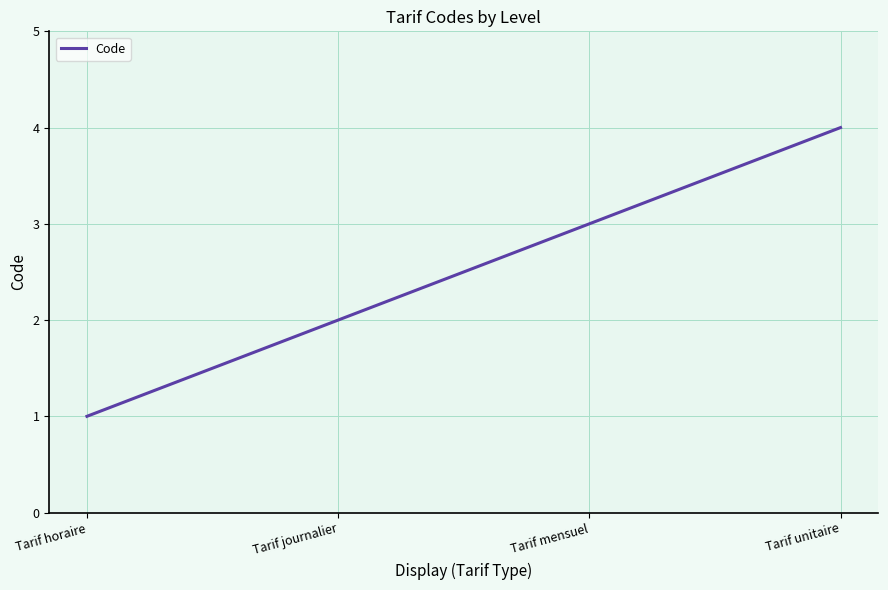

Which label corresponds to the largest value in the chart?

Tarif unitaire